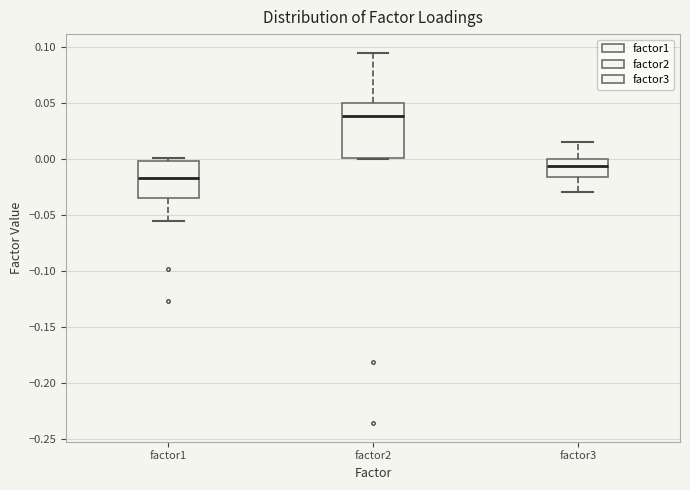

Reading left to right, transcribe this box plot: for each box, give where its median line is, the range the box spans, and where its two whiskers end, as read against the y-axis. The values are not printed on the chart, so give them approximately, as read against the axis.

factor1: median -0.015, box -0.035 to 0.000, whiskers -0.055 to 0.000 (just above the box's upper edge)
factor2: median 0.040, box 0.000 to 0.050, whiskers 0.000 to 0.095
factor3: median -0.005, box -0.015 to 0.000, whiskers -0.030 to 0.015